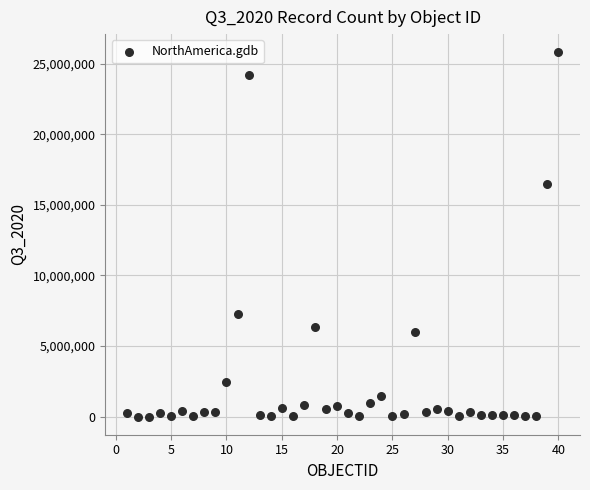

What is the range of Y values (max minus min)?

25820840